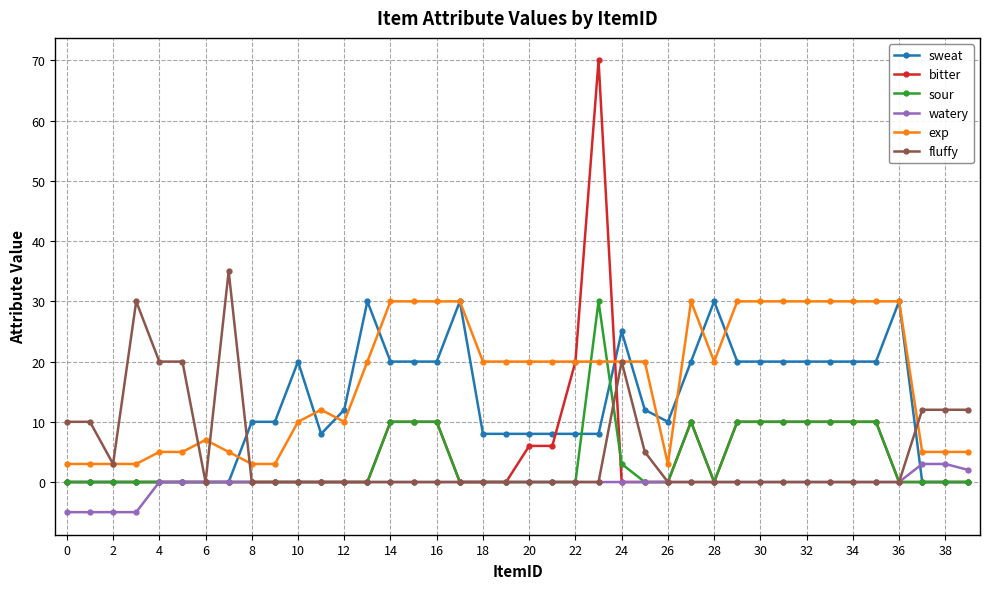

True or false: exp has more than 1 points higher than both neighbors.

True